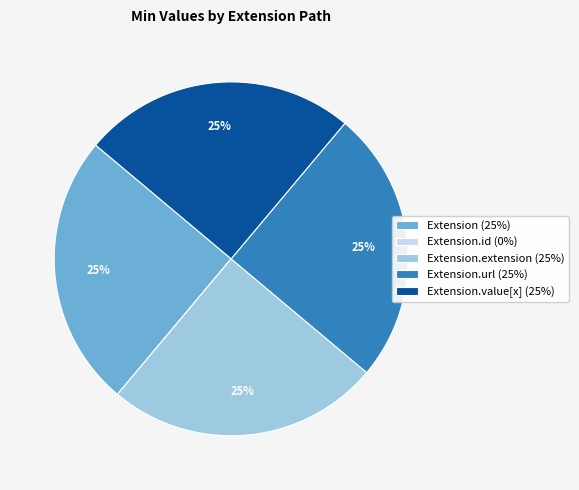

To the nearest percent, what is the difference between the largest and smallest slice percentages?

25%